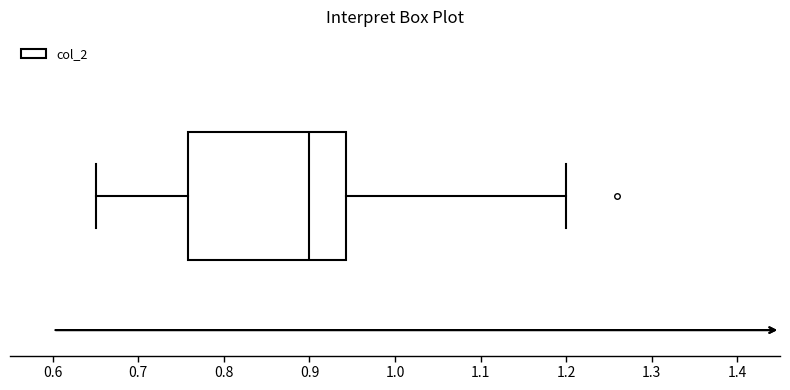

Transcribe this box plot: give where the median line is, the range the box spans, and where the two whiskers end, as read against the x-axis. The values are not printed on the chart, so give them approximately, as read against the axis.

median 0.90, box 0.76 to 0.94, whiskers 0.65 to 1.20